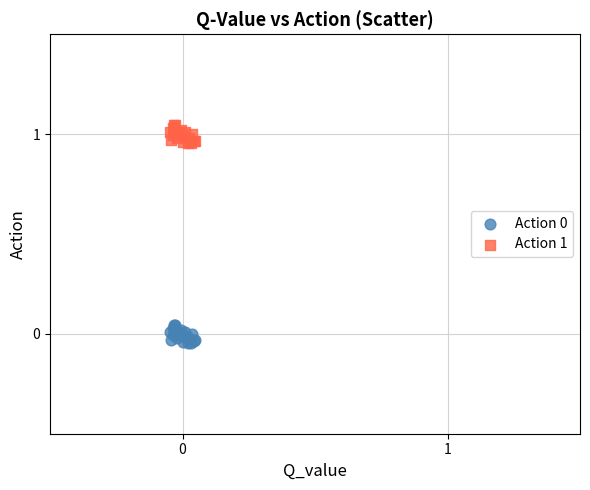

Which series contains the highest Y value?

Action 1